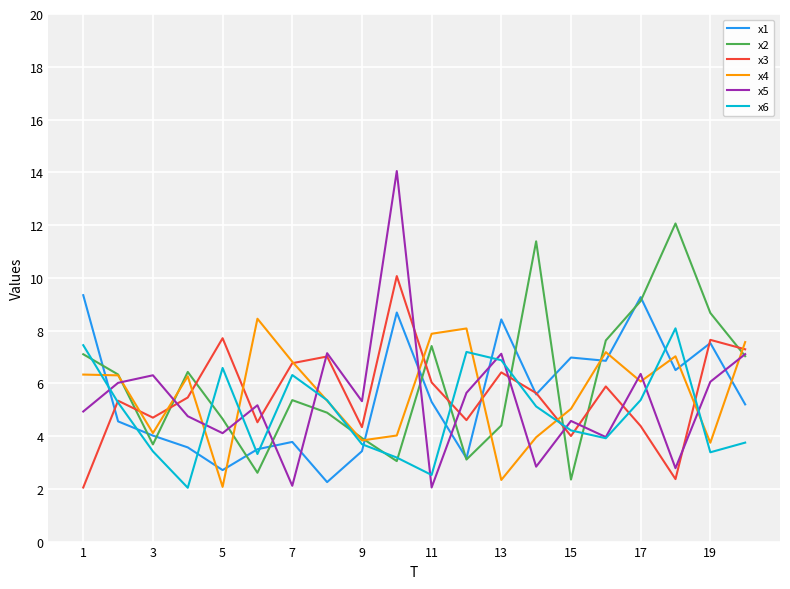

What is the greatest value displayed?

14.0